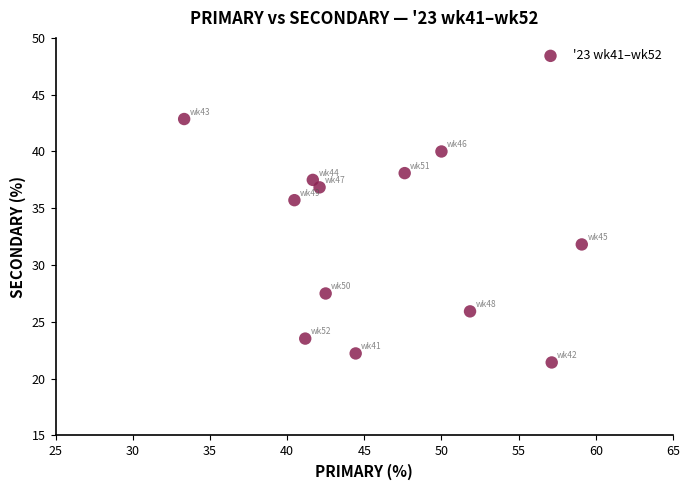

What is the range of Y values (max minus min)?

21.4